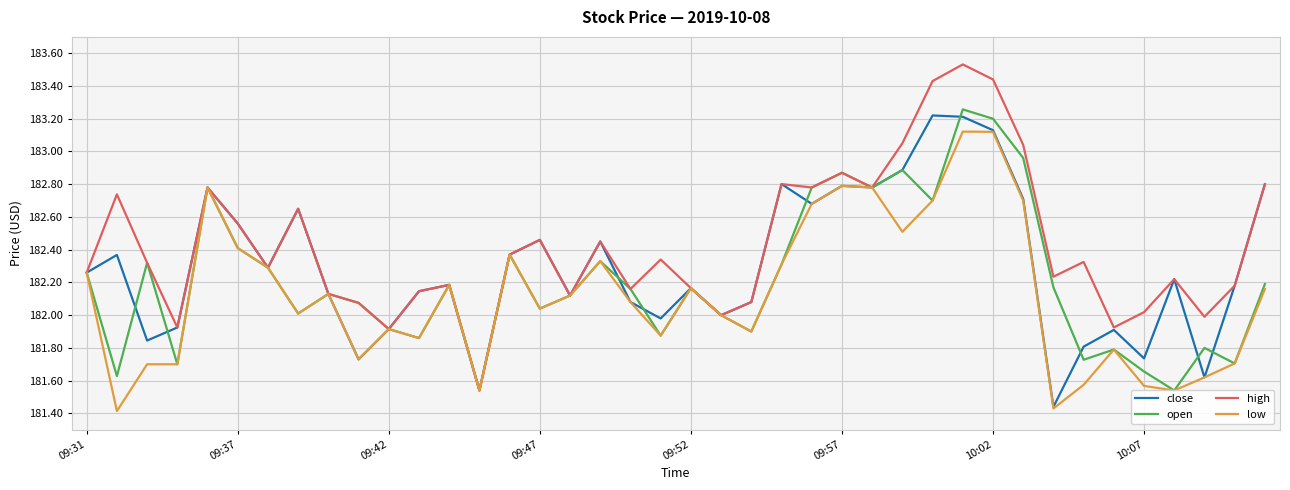

Which series has the widest spread of values?

high